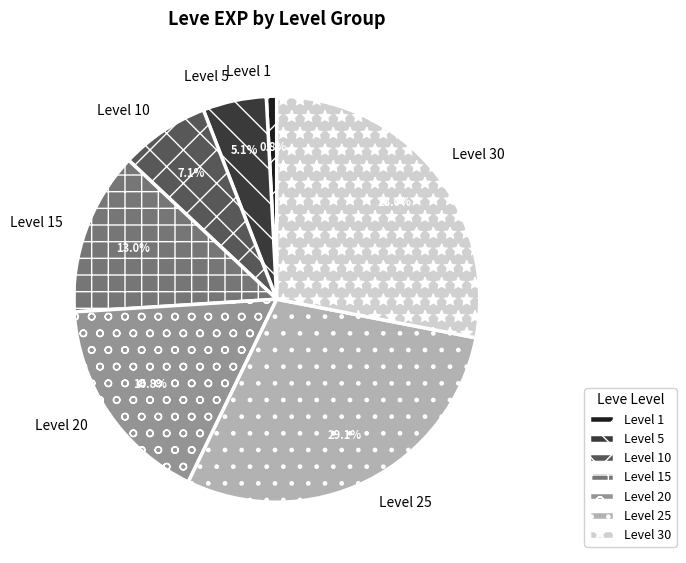

Approximately how many times larger is the value at Level 20 compared to Level 10?

2.4